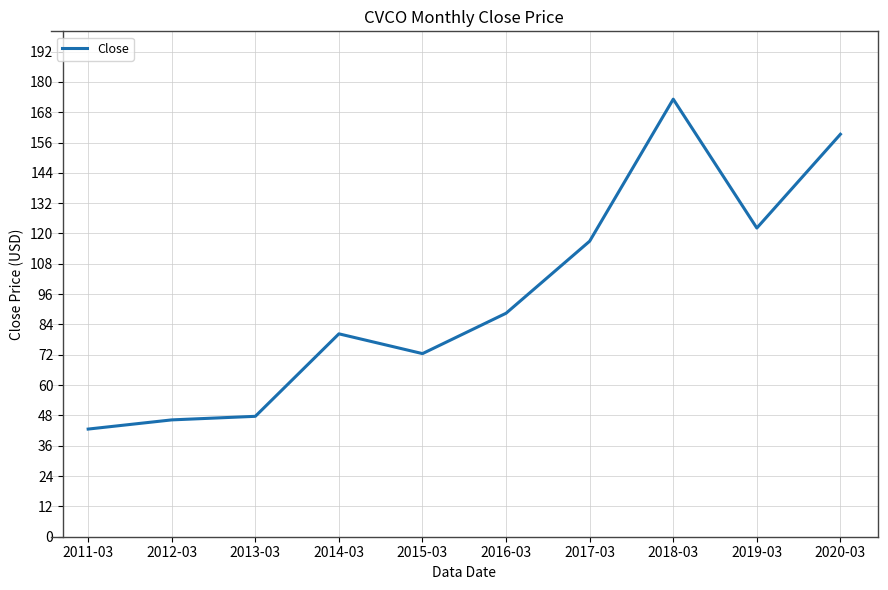

Which category has the lowest value across all series?

2011-03